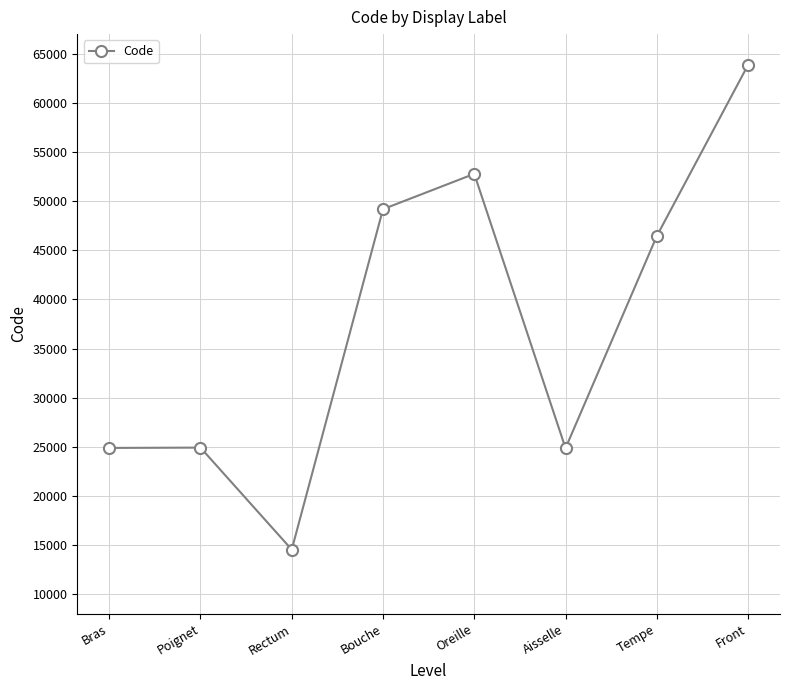

At which category does the data reach its first local valley?

Rectum